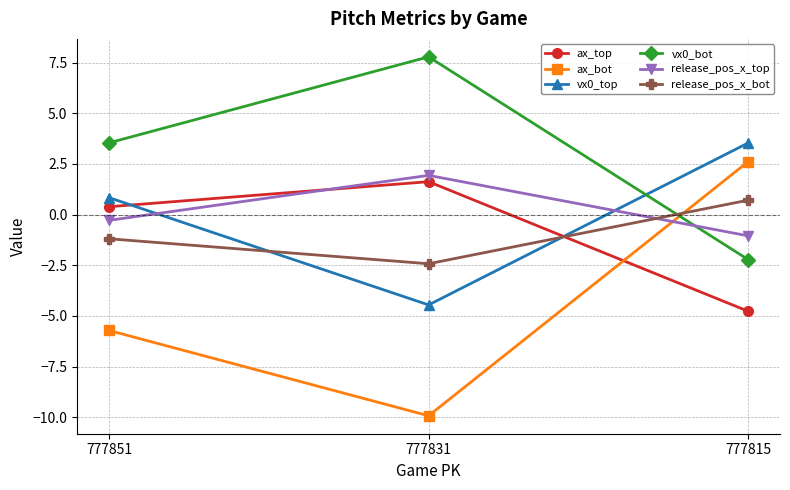

Rank the categories by release_pos_x_top value from highest to lowest.

777831, 777851, 777815